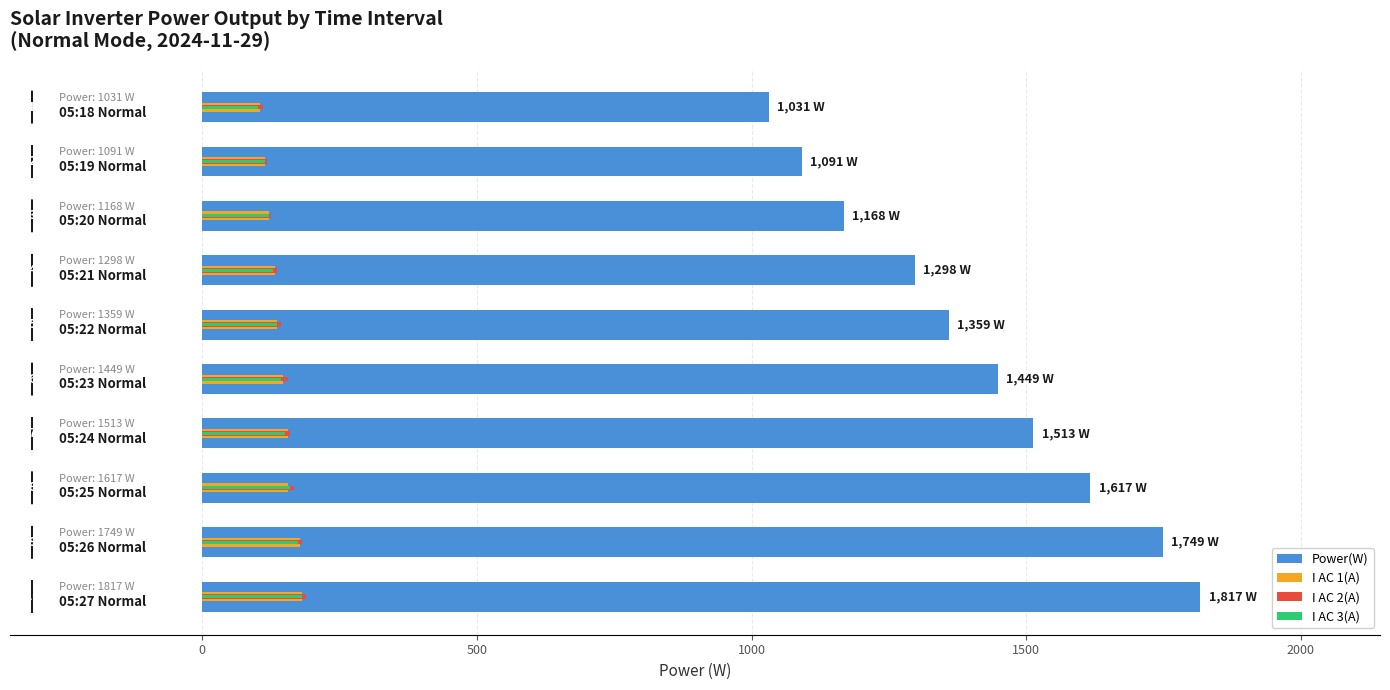

How many bars are there in each group?

4